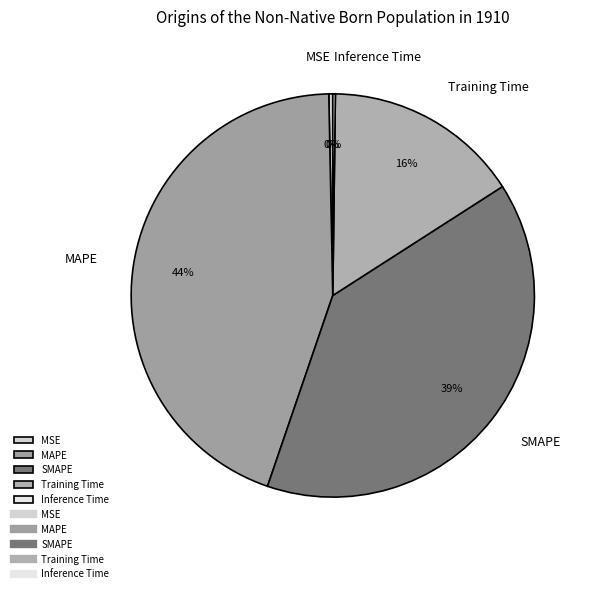

Is the sum of MSE and SMAPE greater than half?

No